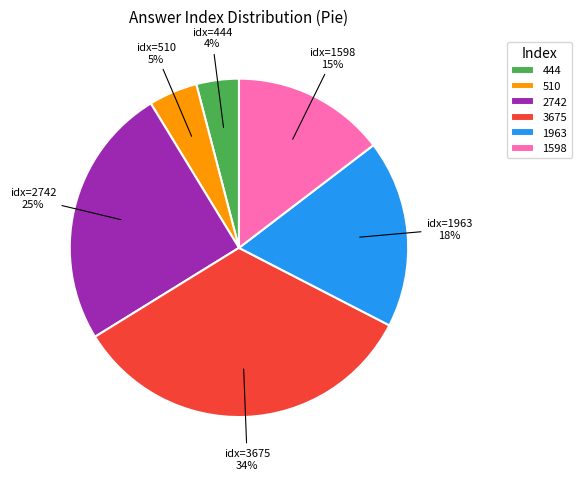

To the nearest percent, what portion does 444 represent?

4%